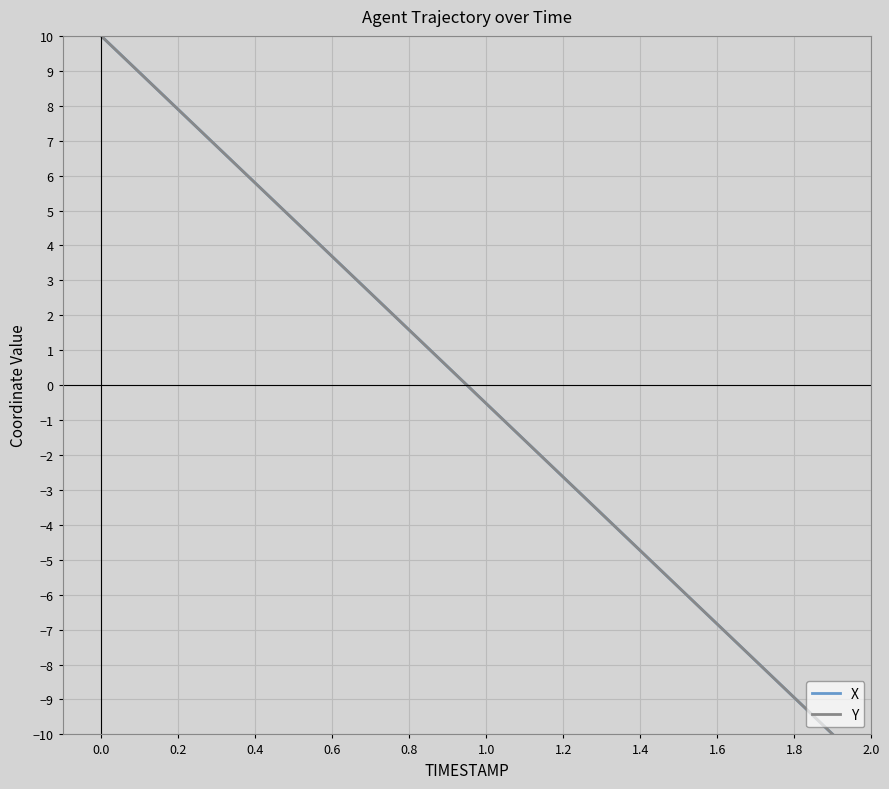

What is the lowest value of the X series?

-10.0